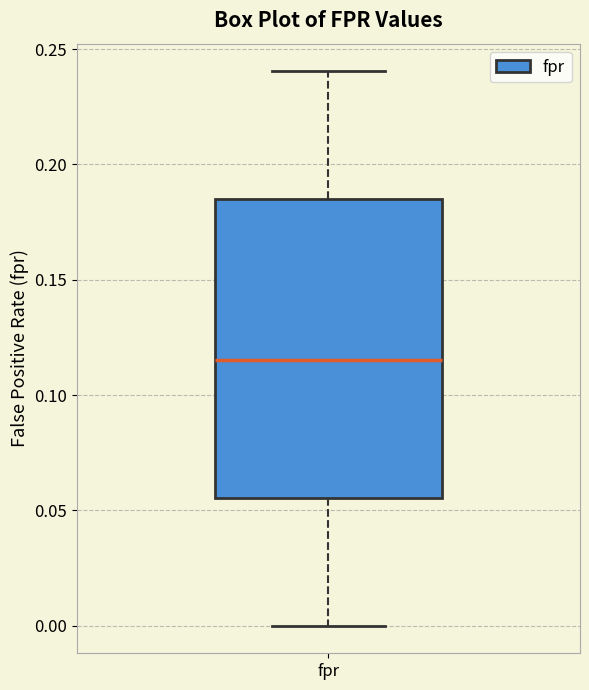

Where does the median line of the box for fpr sit on the y-axis? The values are not printed on the chart, so give them approximately, as read against the axis.

0.115